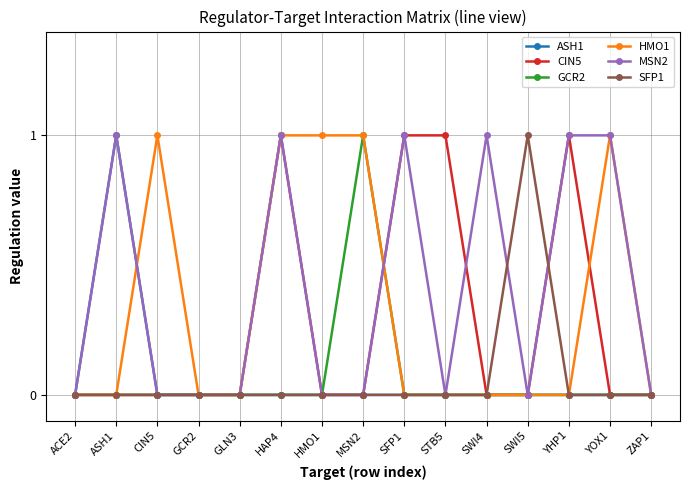

How many GCR2 values are between 0 and 1?

15